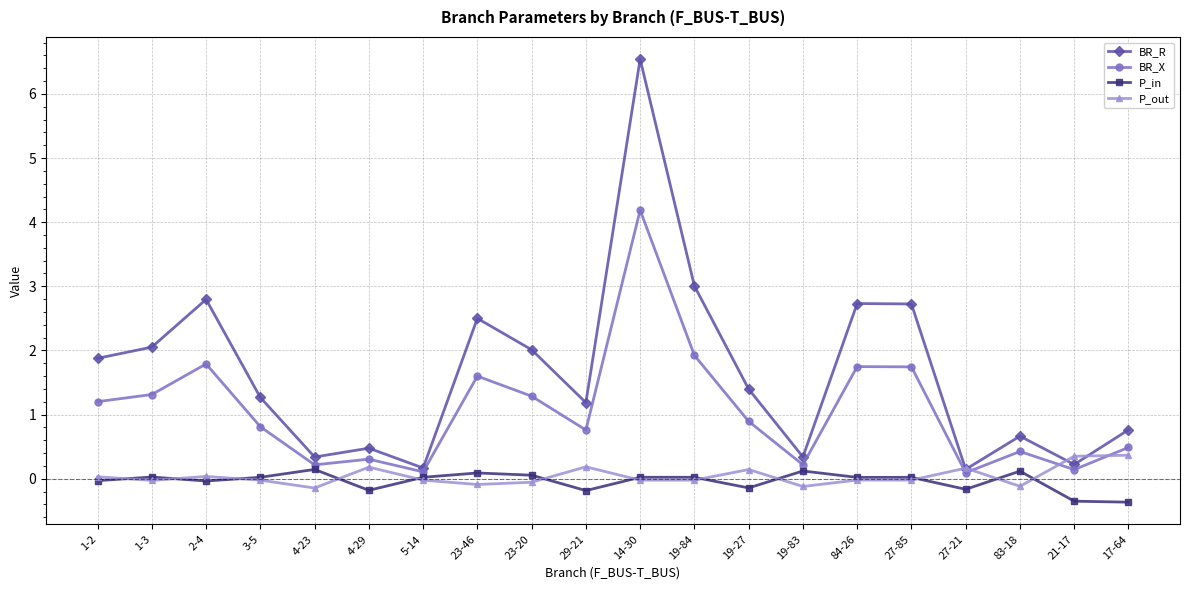

True or false: P_out and BR_X intersect in this chart.

True